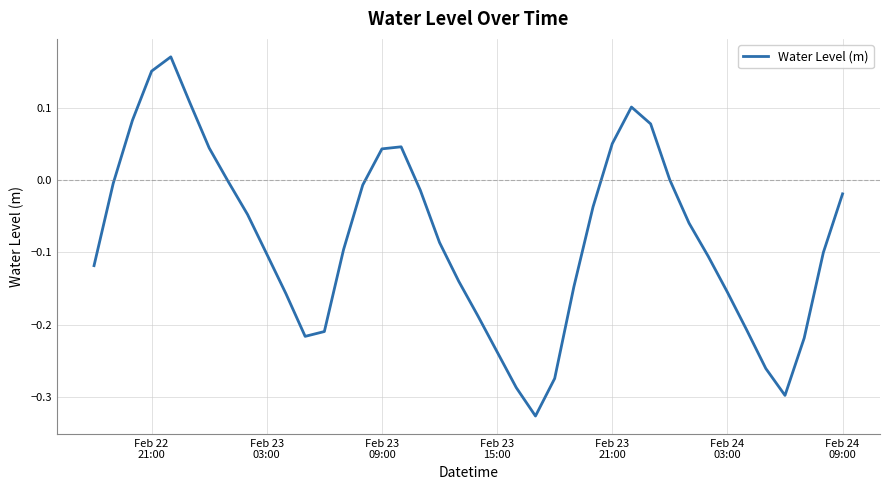

Reading right to left, extract all data points from this chart.

-0.0	-0.1	-0.2	-0.3	-0.3	-0.2	-0.2	-0.1	-0.1	0.0	0.1	0.1	0.1	-0.0	-0.1	-0.3	-0.3	-0.3	-0.2	-0.2	-0.1	-0.1	-0.0	0.0	0.0	-0.0	-0.1	-0.2	-0.2	-0.2	-0.1	-0.0	-0.0	0.0	0.1	0.2	0.2	0.1	-0.0	-0.1